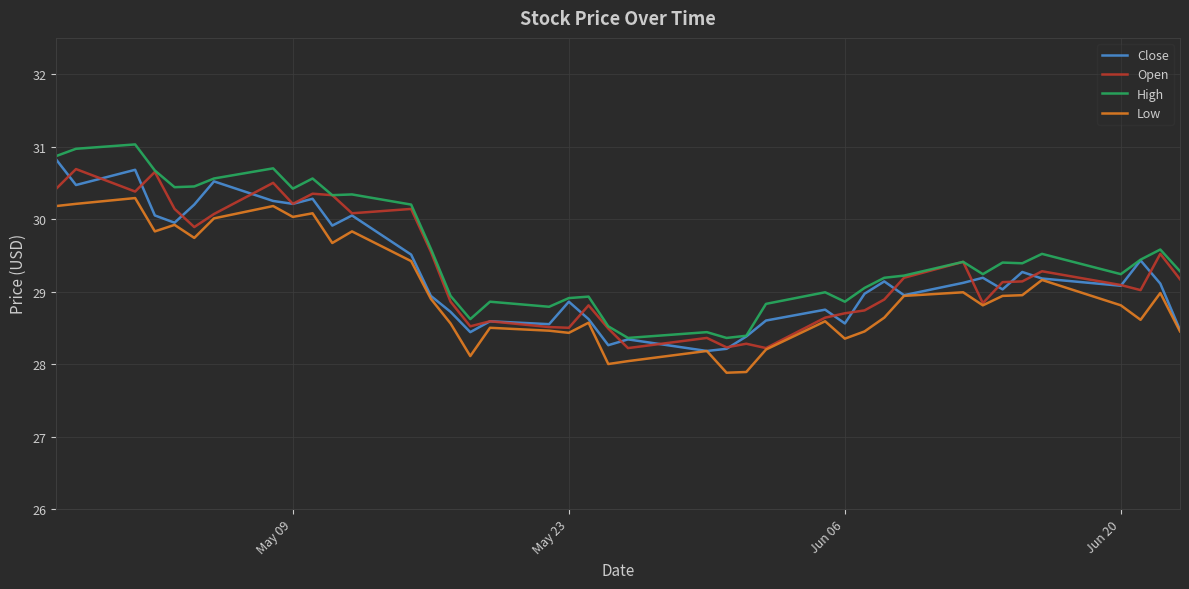

What is the highest value of the Low series?

30.3